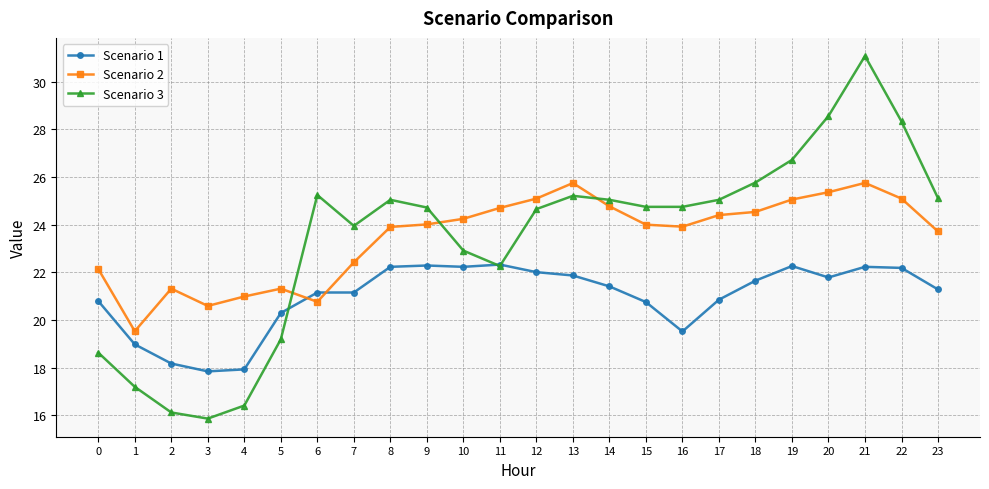

At which label is Scenario 1 closest to 20?

5